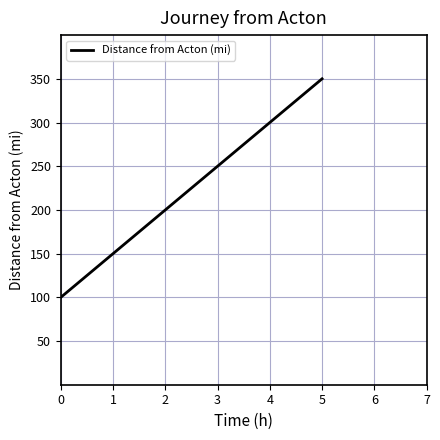

How many values are between 150 and 300?

4